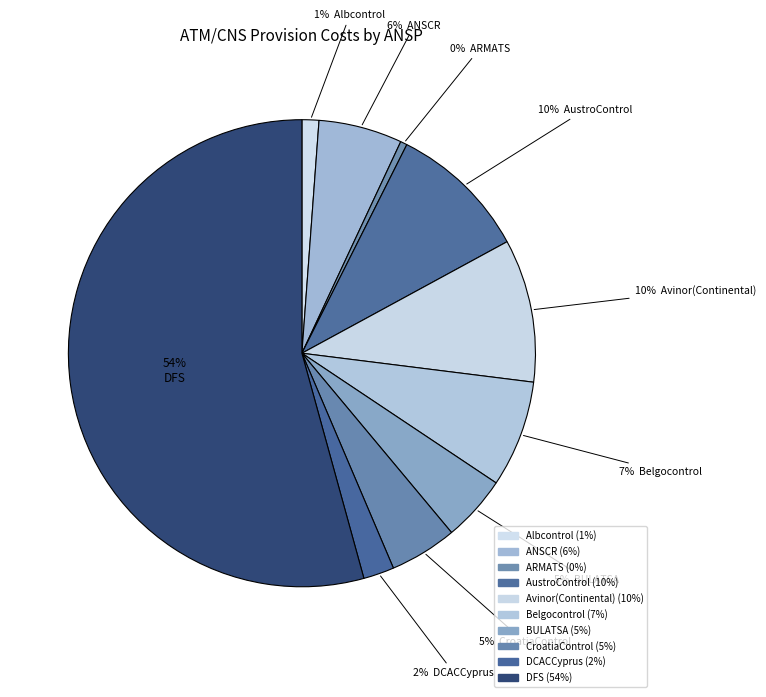

What percentage is NOT represented by ARMATS?

99.5%